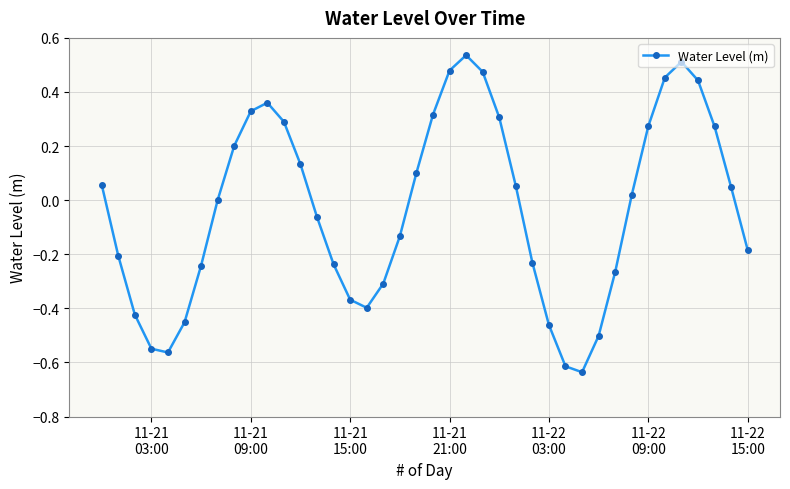

What is the difference between the maximum and minimum values?

1.2